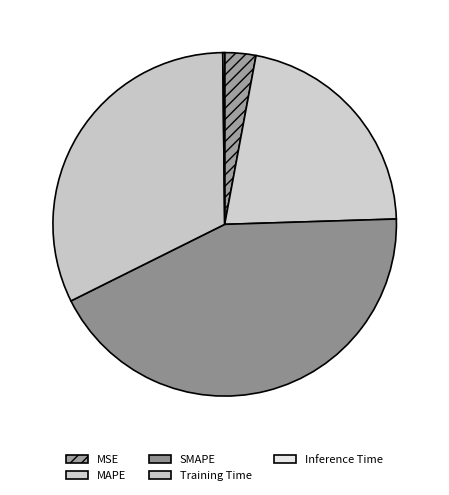

Which slice is the largest?

SMAPE